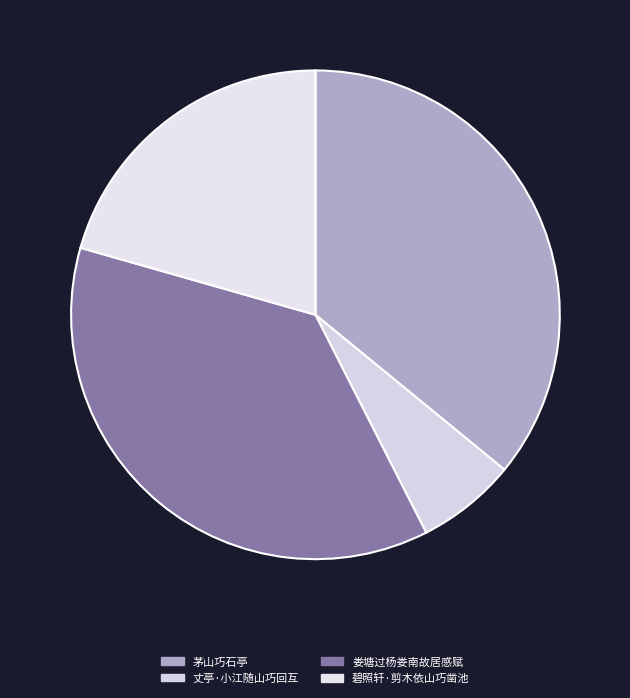

To the nearest percent, what is the average slice percentage?

25%